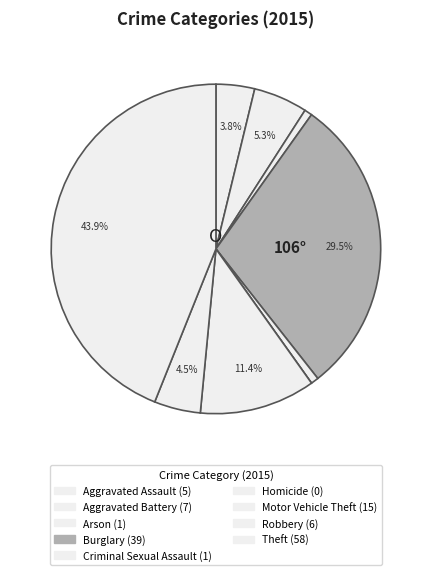

True or false: Motor Vehicle Theft accounts for 18% of the total.

False